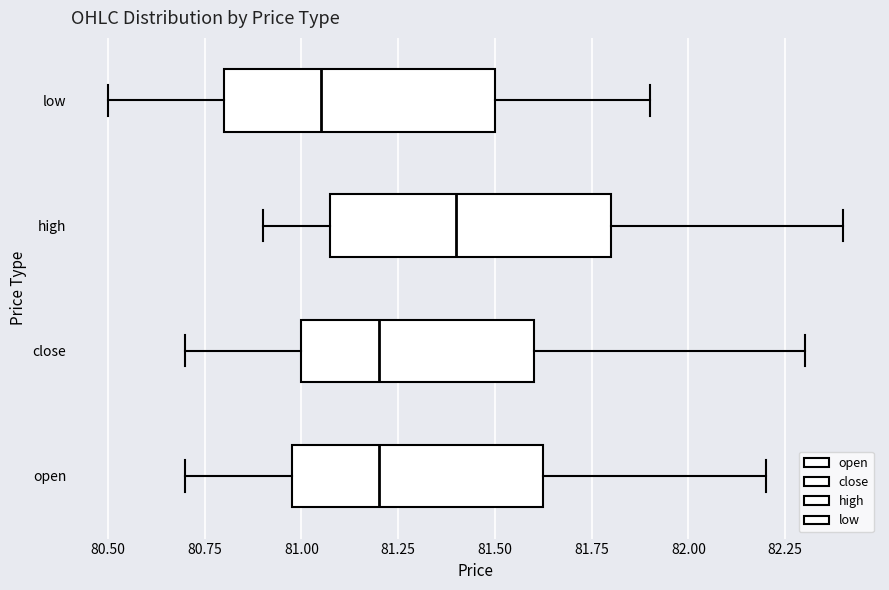

Where is the left edge of the box for high on the x-axis? The values are not printed on the chart, so give them approximately, as read against the axis.

81.10